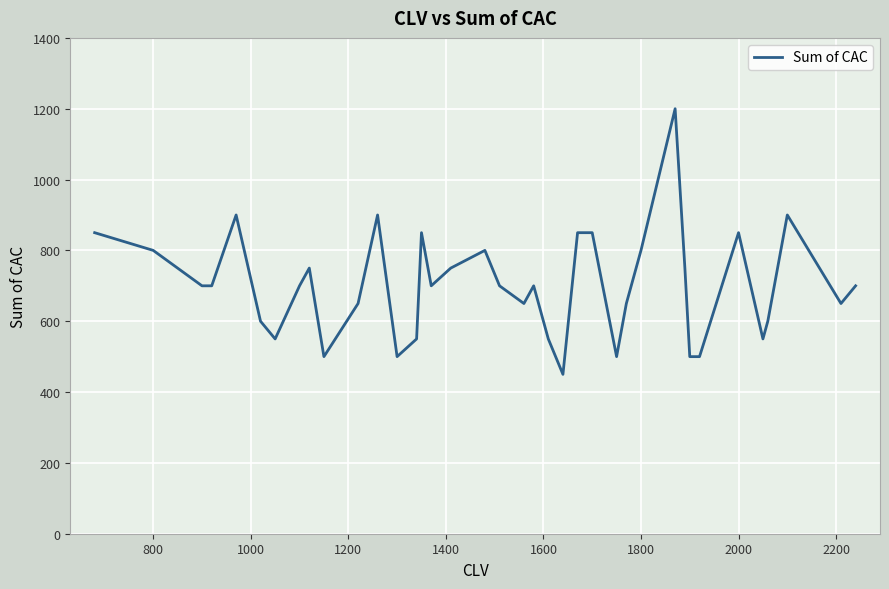

What is the difference between the maximum and minimum values?

750